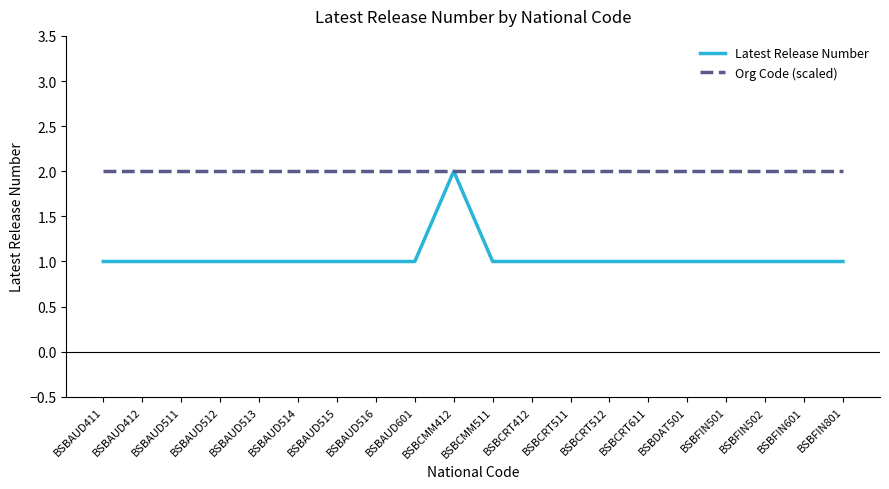

Does the chart display data point markers on the line(s)?

No